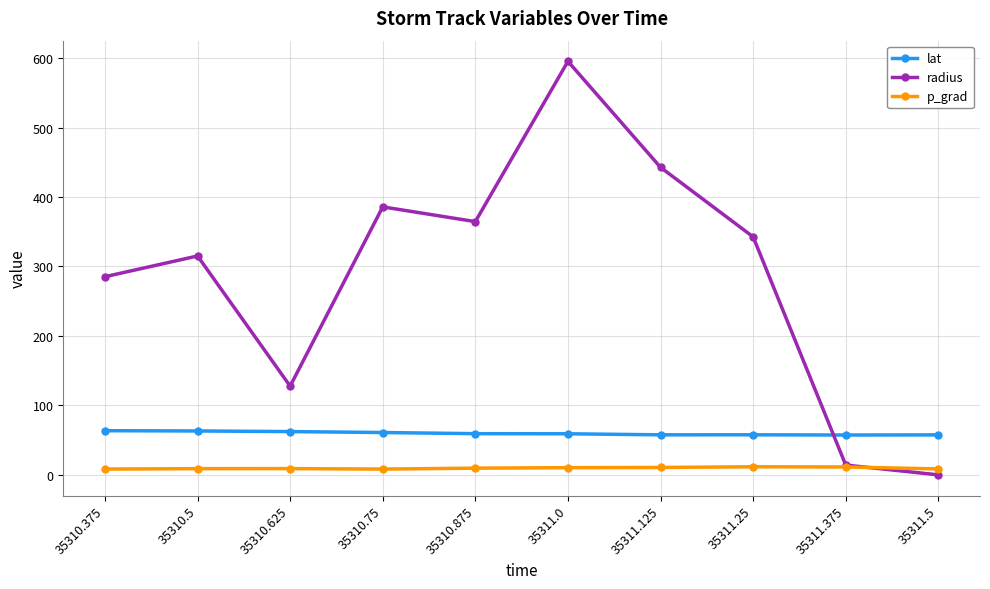

What is the label of the 4th point from the right?

35311.125